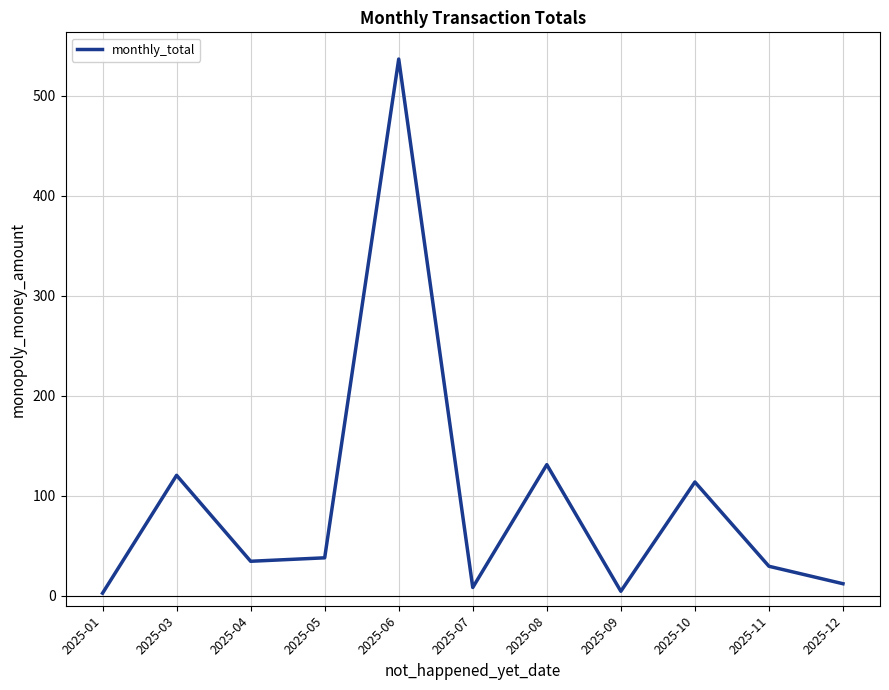

What is the change in value from 2025-08 to 2025-12?

-119.0